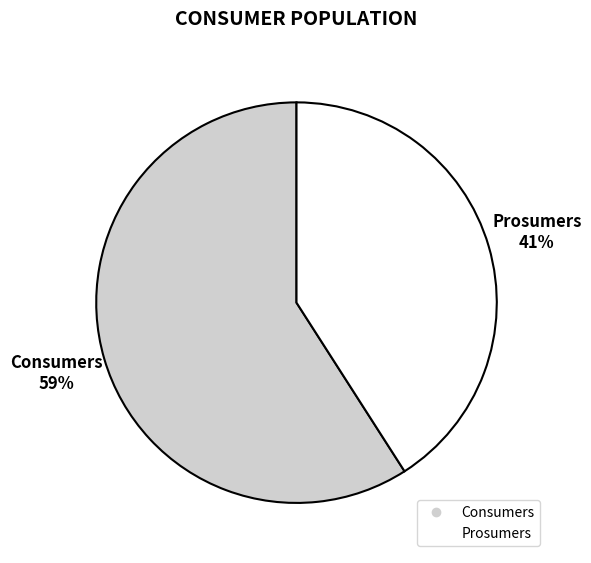

Rank the categories by value from highest to lowest.

Consumers, Prosumers